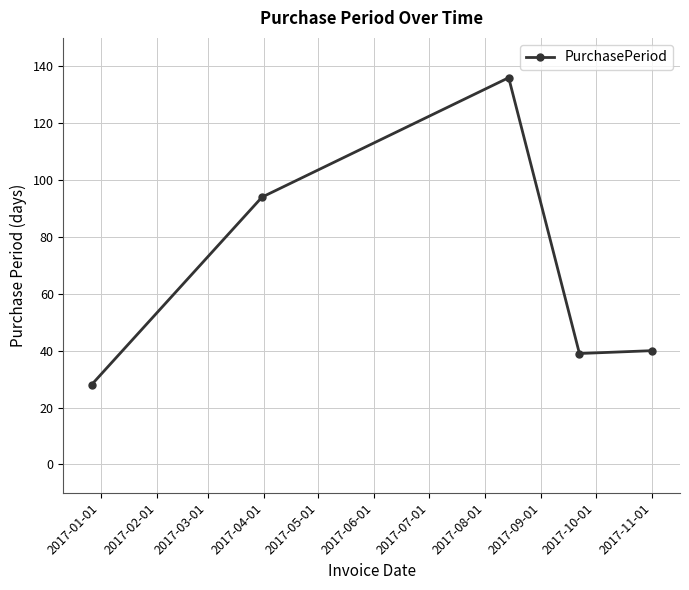

True or false: there are more than 0 points higher than both neighbors.

True